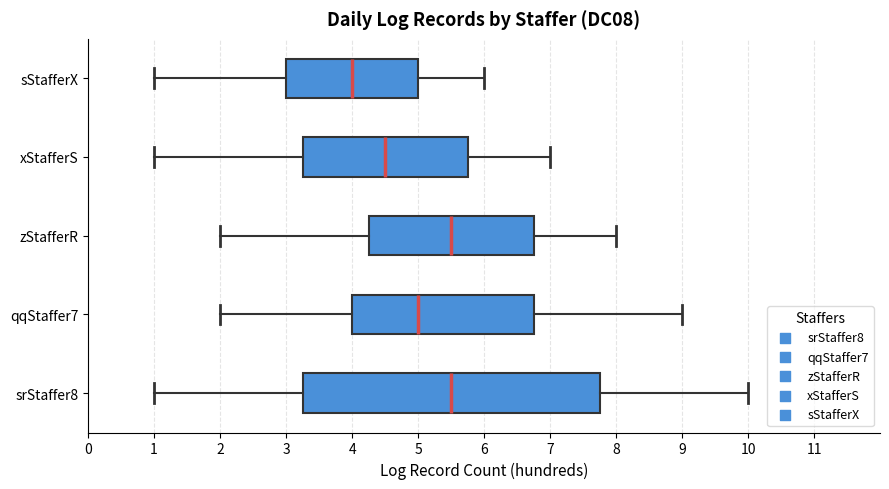

Reading bottom to top, read every box against the x-axis: the position of its median line, the range the box covers, and the ends of its whiskers. The values are not printed on the chart, so give them approximately, as read against the axis.

srStaffer8: median 5.5, box 3.3 to 7.8, whiskers 1.0 to 10.0
qqStaffer7: median 5.0, box 4.0 to 6.8, whiskers 2.0 to 9.0
zStafferR: median 5.5, box 4.3 to 6.8, whiskers 2.0 to 8.0
xStafferS: median 4.5, box 3.3 to 5.8, whiskers 1.0 to 7.0
sStafferX: median 4.0, box 3.0 to 5.0, whiskers 1.0 to 6.0